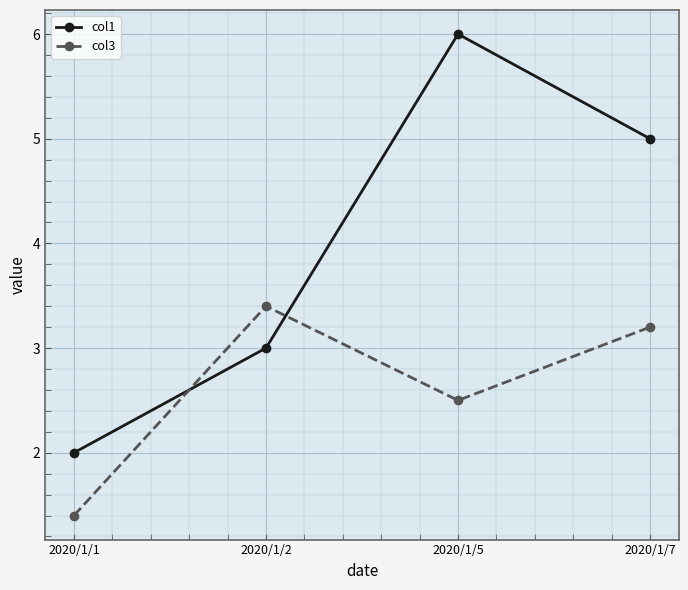

Reading left to right, extract all data points from this chart.

col1: 2020/1/1=2.0	2020/1/2=3.0	2020/1/5=6.0	2020/1/7=5.0
col3: 2020/1/1=1.4	2020/1/2=3.4	2020/1/5=2.5	2020/1/7=3.2